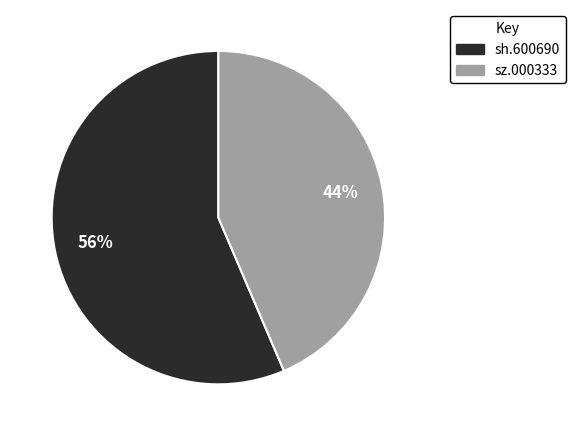

What is the smallest slice in the pie chart?

sz.000333